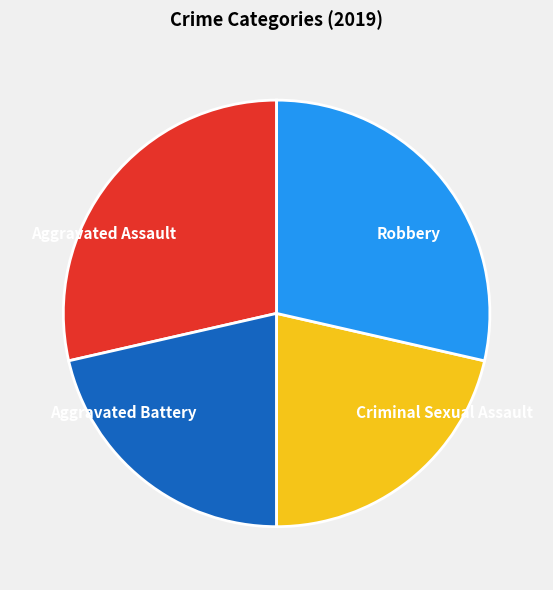

How many slices are in this pie chart?

4